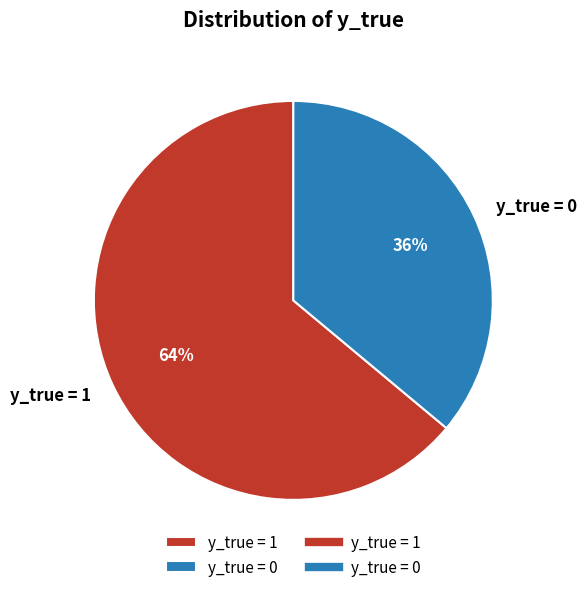

Rank the categories by value from highest to lowest.

y_true = 1, y_true = 0